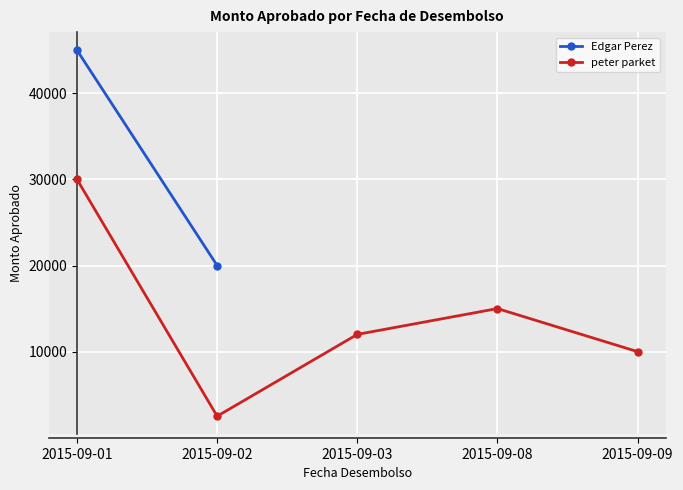

At which label is the value closest to 16250?

2015-09-08